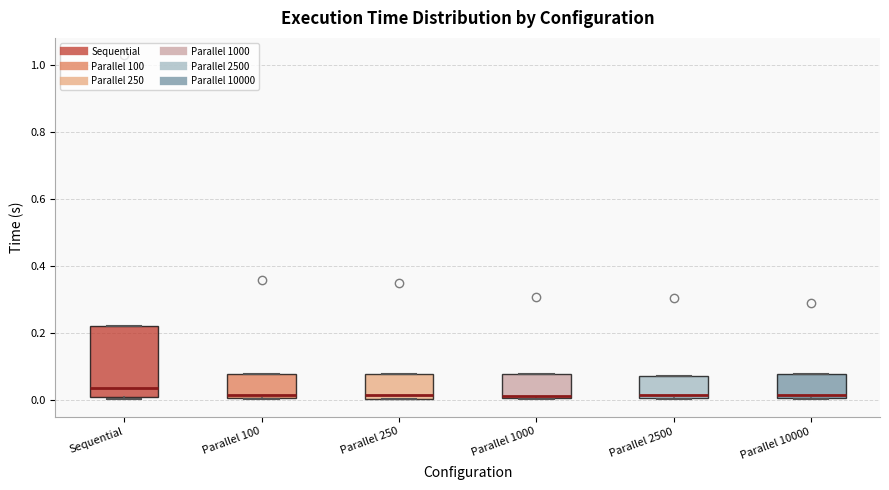

Where is the upper edge of the box for Sequential on the y-axis? The values are not printed on the chart, so give them approximately, as read against the axis.

0.22